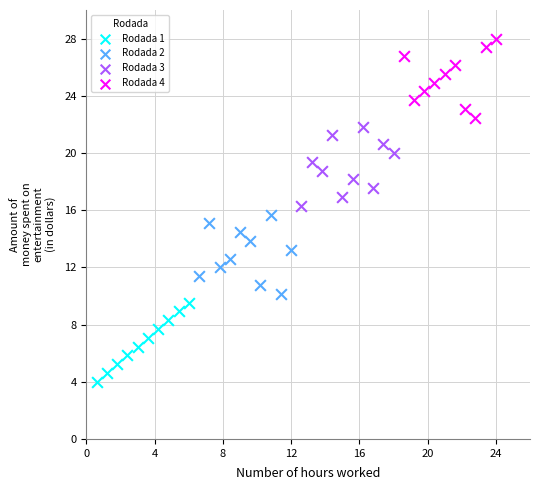

Which series contains the lowest Y value?

Rodada 1